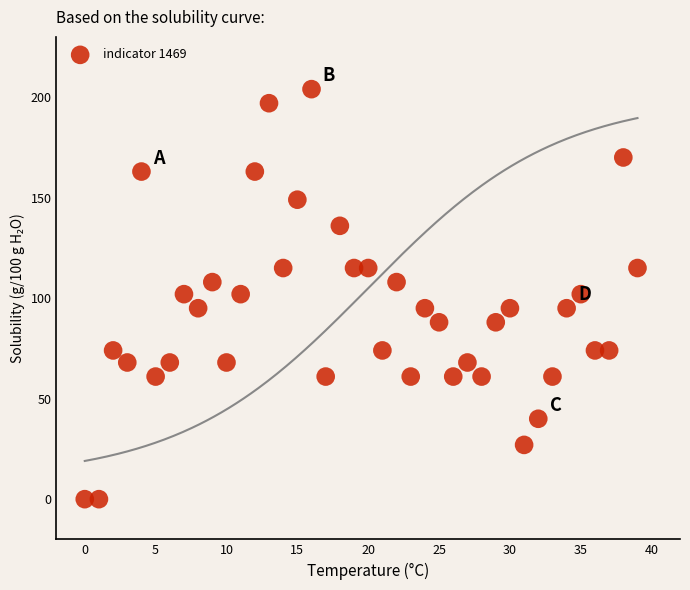

What is the range of Y values (max minus min)?

204